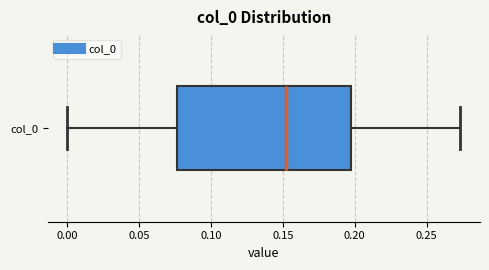

Where is the right edge of the box for col_0 on the x-axis? The values are not printed on the chart, so give them approximately, as read against the axis.

0.195